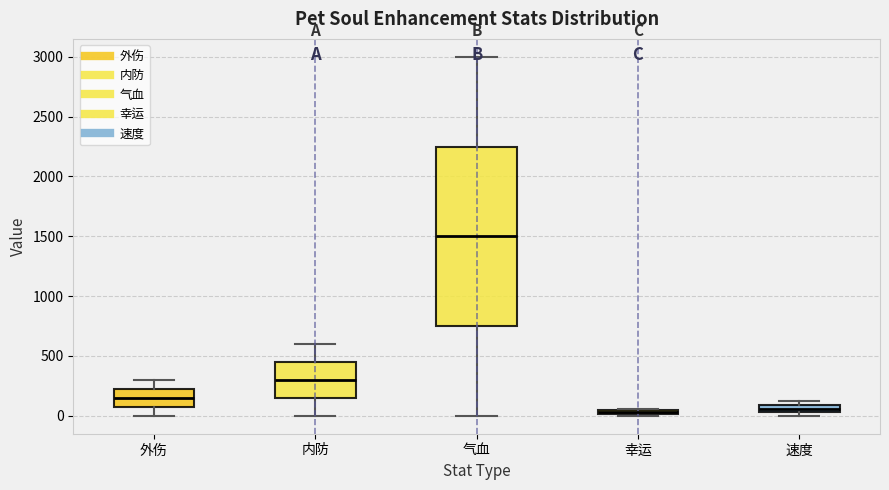

Where does the upper whisker of the box for 外伤 end on the y-axis? The values are not printed on the chart, so give them approximately, as read against the axis.

300